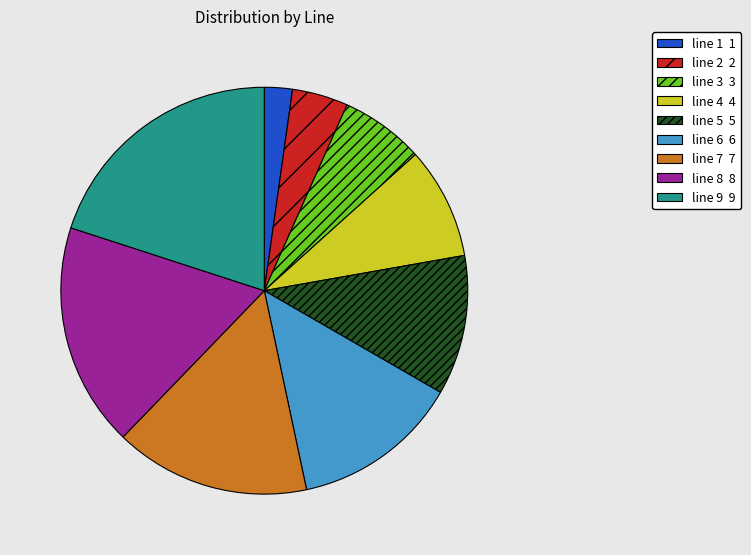

Rank the categories by value from highest to lowest.

line 9, line 8, line 7, line 6, line 5, line 4, line 3, line 2, line 1